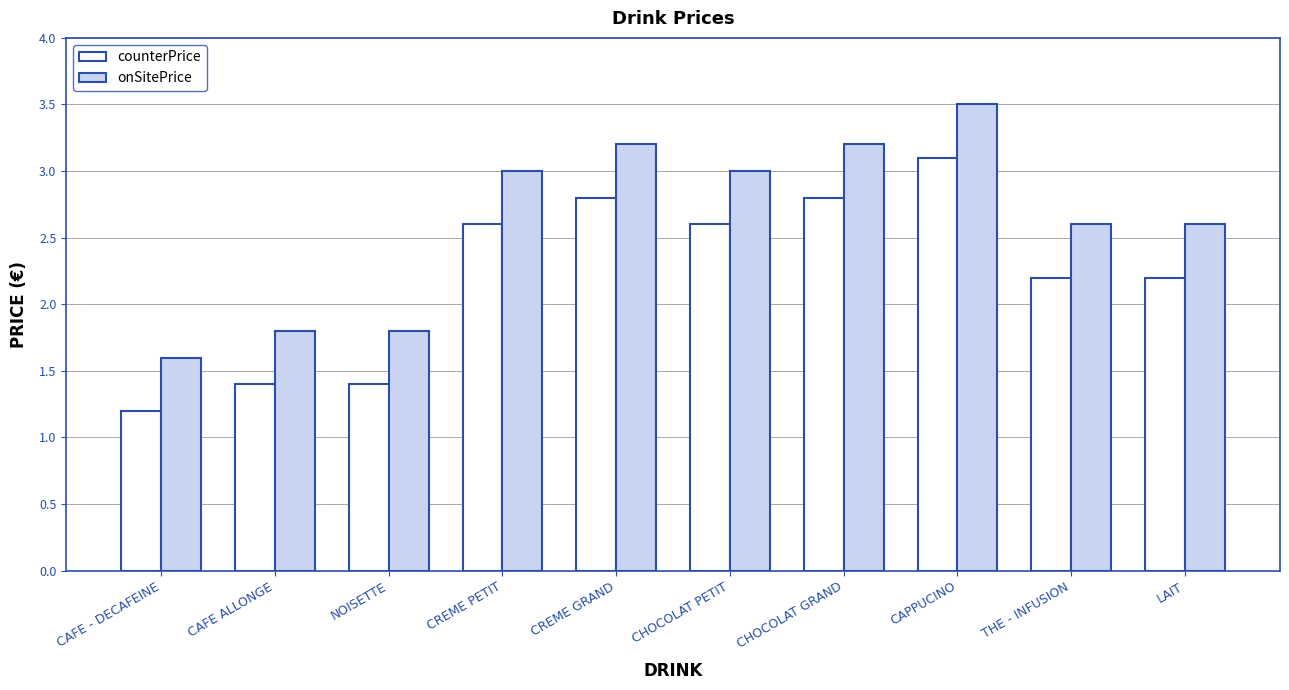

What is the sum of the onSitePrice values at CHOCOLAT PETIT and CREME GRAND?

6.2